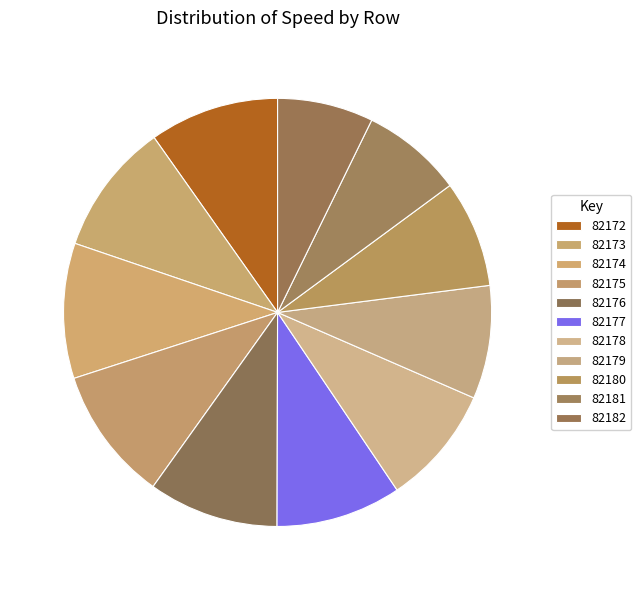

What percentage is NOT represented by 82176?

90.2%